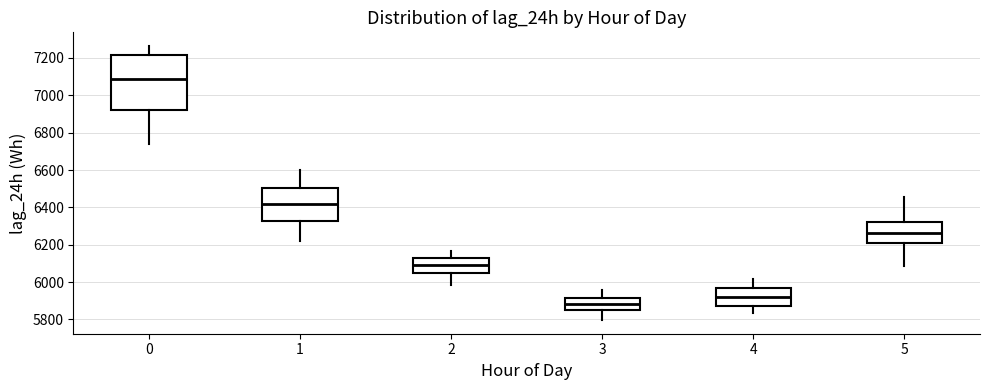

Where is the upper edge of the box at x = 2 on the y-axis? The values are not printed on the chart, so give them approximately, as read against the axis.

6120